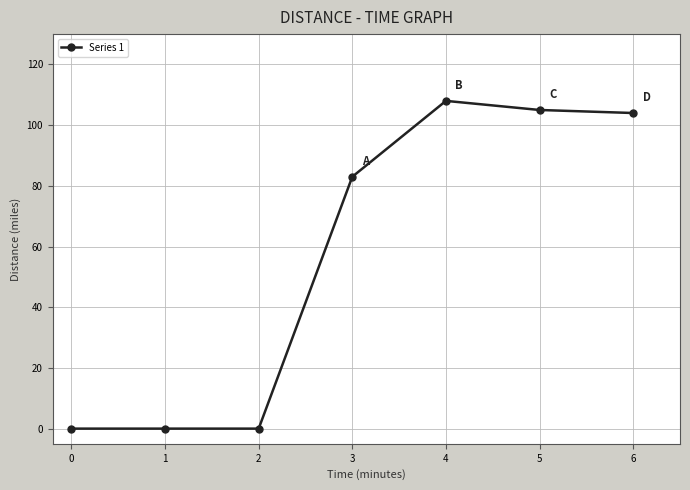

What is the maximum value shown in the chart?

108